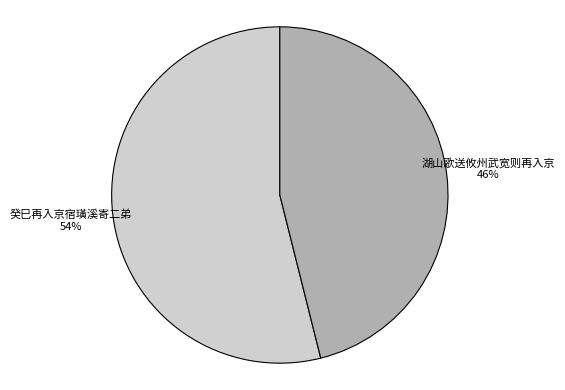

To the nearest percent, what is the difference between the largest and smallest slice percentages?

8%